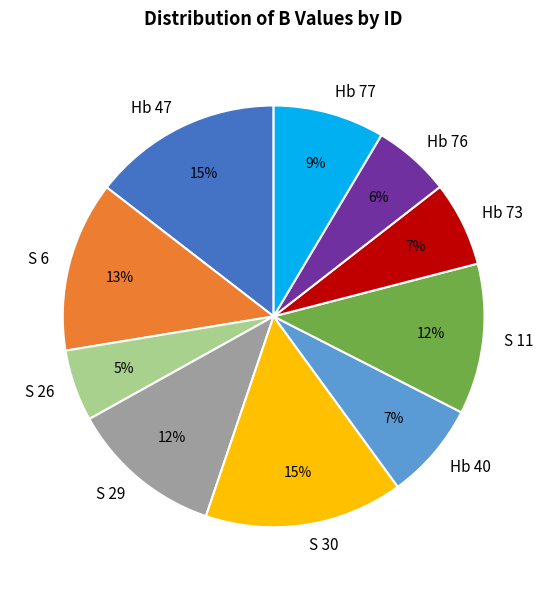

Do S 11 and Hb 76 together represent more than half of the pie?

No